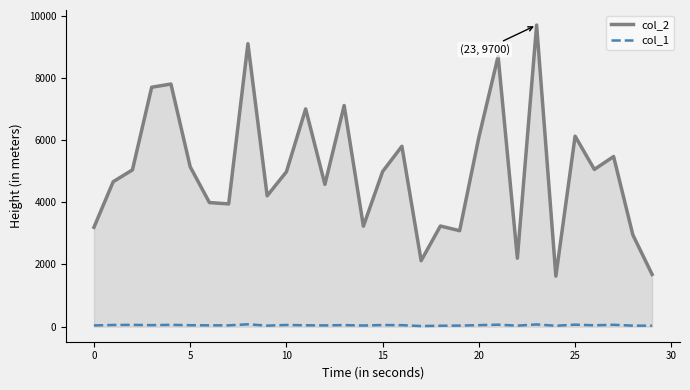

Which series has the largest total across all categories?

col_2